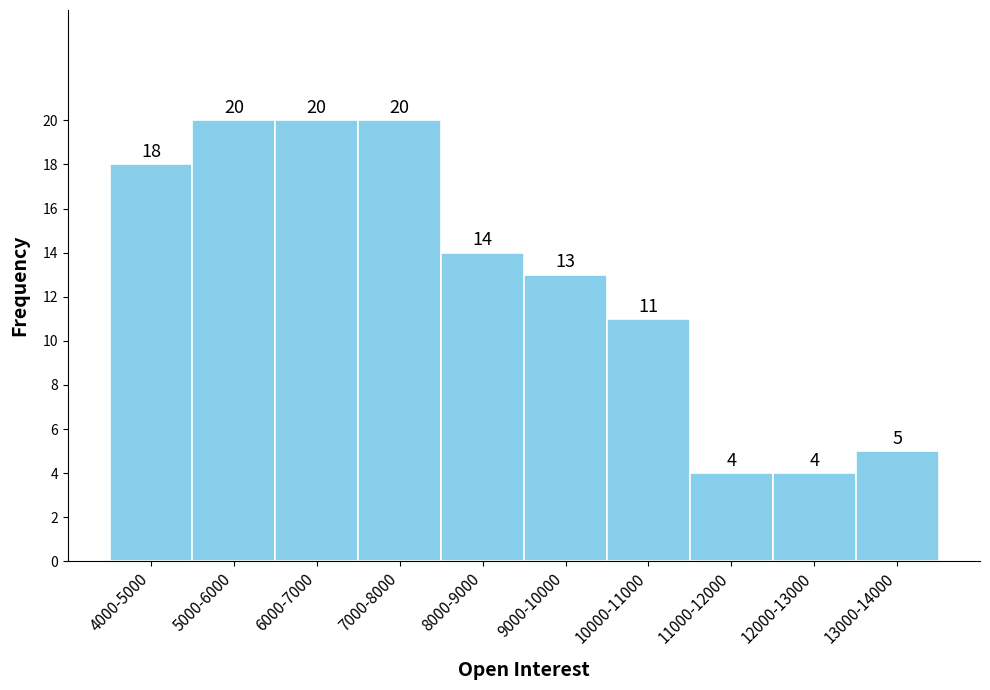

Reading left to right, list all the values displayed in this chart.

4000-5000=18	5000-6000=20	6000-7000=20	7000-8000=20	8000-9000=14	9000-10000=13	10000-11000=11	11000-12000=4	12000-13000=4	13000-14000=5